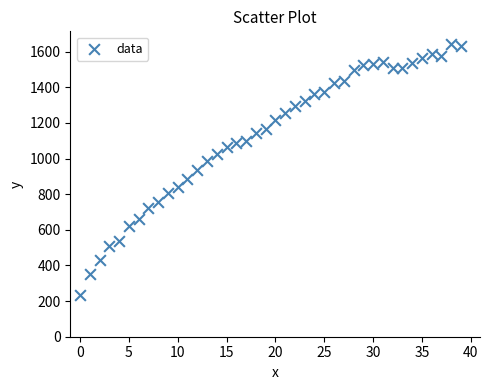

What is the range of Y values (max minus min)?

1408